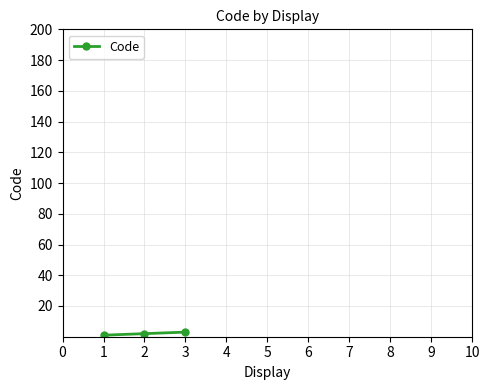

What is the sum of all values?

6